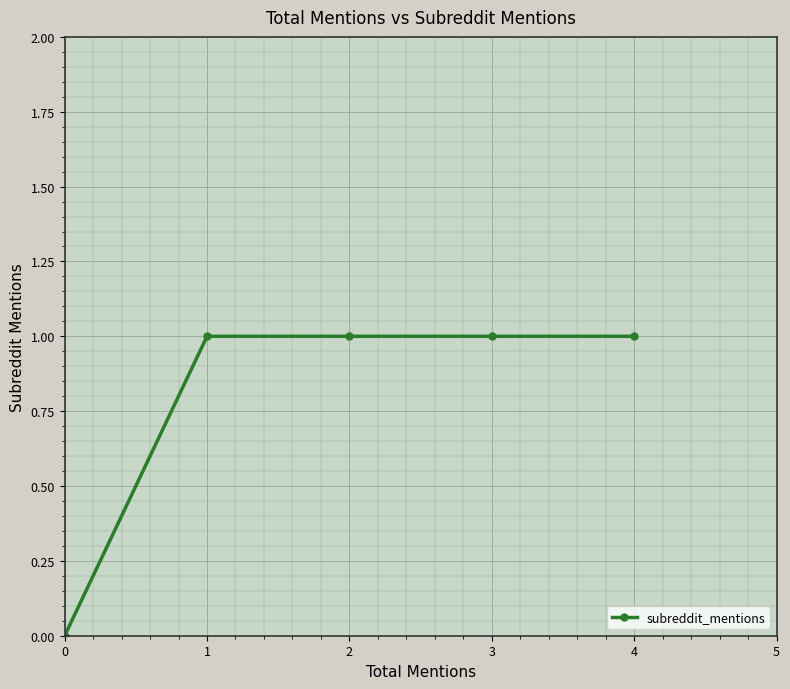

Approximately how many times larger is the value at 1 compared to 4?

1.0